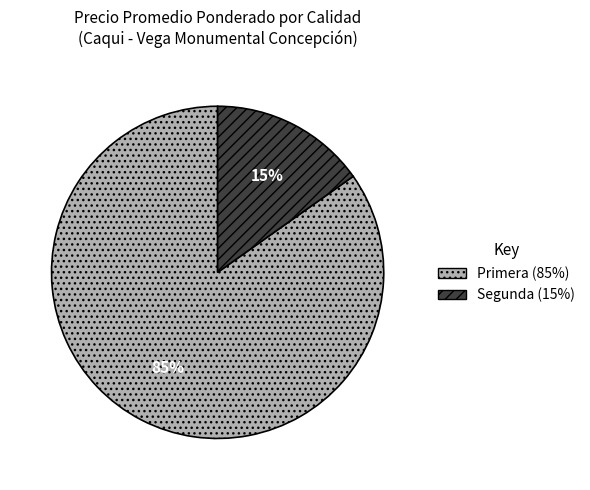

Is there any slice that represents more than half of the pie?

Yes